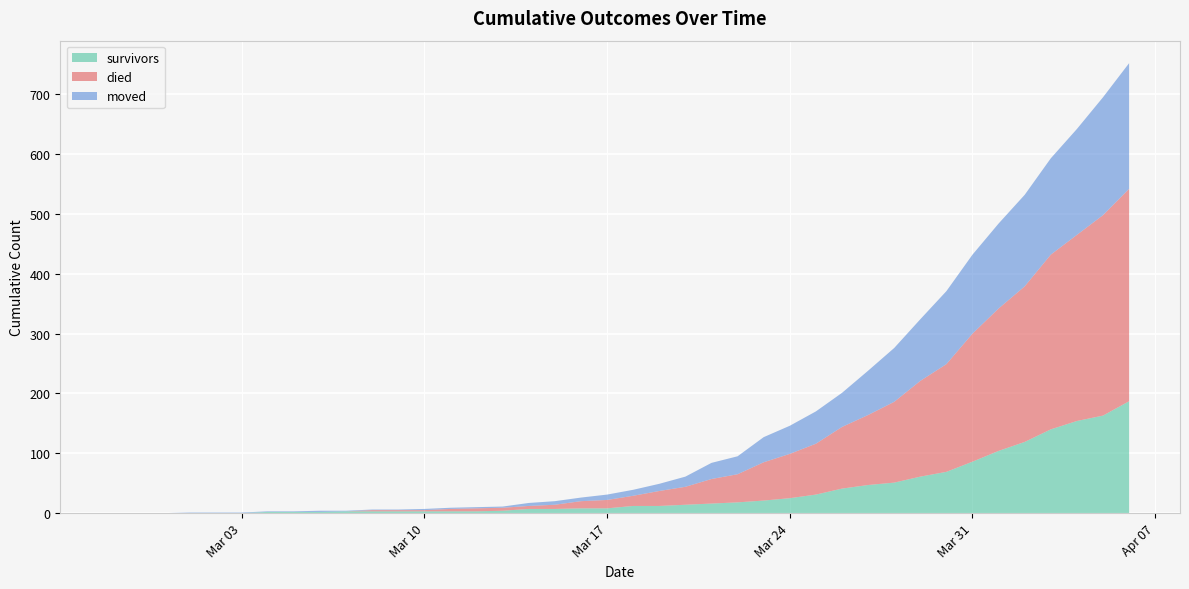

Reading left to right, transcribe all the data shown in this chart.

survivors: 2020-02-27=0	2020-02-28=0	2020-02-29=0	2020-03-01=0	2020-03-02=0	2020-03-03=0	2020-03-04=2	2020-03-05=2	2020-03-06=2	2020-03-07=3	2020-03-08=3	2020-03-09=3	2020-03-10=3	2020-03-11=3	2020-03-12=3	2020-03-13=4	2020-03-14=7	2020-03-15=7	2020-03-16=8	2020-03-17=8	2020-03-18=12	2020-03-19=12	2020-03-20=14	2020-03-21=16	2020-03-22=18	2020-03-23=21	2020-03-24=25	2020-03-25=31	2020-03-26=41	2020-03-27=47	2020-03-28=51	2020-03-29=61	2020-03-30=69	2020-03-31=86	2020-04-01=104	2020-04-02=119	2020-04-03=140	2020-04-04=154	2020-04-05=163	2020-04-06=187
died: 2020-02-27=0	2020-02-28=0	2020-02-29=0	2020-03-01=0	2020-03-02=0	2020-03-03=0	2020-03-04=0	2020-03-05=0	2020-03-06=0	2020-03-07=0	2020-03-08=2	2020-03-09=2	2020-03-10=2	2020-03-11=4	2020-03-12=5	2020-03-13=5	2020-03-14=5	2020-03-15=7	2020-03-16=12	2020-03-17=14	2020-03-18=17	2020-03-19=25	2020-03-20=30	2020-03-21=41	2020-03-22=47	2020-03-23=64	2020-03-24=74	2020-03-25=85	2020-03-26=103	2020-03-27=117	2020-03-28=135	2020-03-29=160	2020-03-30=180	2020-03-31=214	2020-04-01=238	2020-04-02=260	2020-04-03=292	2020-04-04=311	2020-04-05=335	2020-04-06=355
moved: 2020-02-27=0	2020-02-28=0	2020-02-29=0	2020-03-01=1	2020-03-02=1	2020-03-03=1	2020-03-04=1	2020-03-05=1	2020-03-06=2	2020-03-07=1	2020-03-08=1	2020-03-09=1	2020-03-10=2	2020-03-11=2	2020-03-12=2	2020-03-13=2	2020-03-14=5	2020-03-15=6	2020-03-16=6	2020-03-17=9	2020-03-18=10	2020-03-19=12	2020-03-20=17	2020-03-21=27	2020-03-22=30	2020-03-23=42	2020-03-24=47	2020-03-25=54	2020-03-26=57	2020-03-27=74	2020-03-28=90	2020-03-29=103	2020-03-30=122	2020-03-31=132	2020-04-01=142	2020-04-02=153	2020-04-03=161	2020-04-04=177	2020-04-05=197	2020-04-06=210